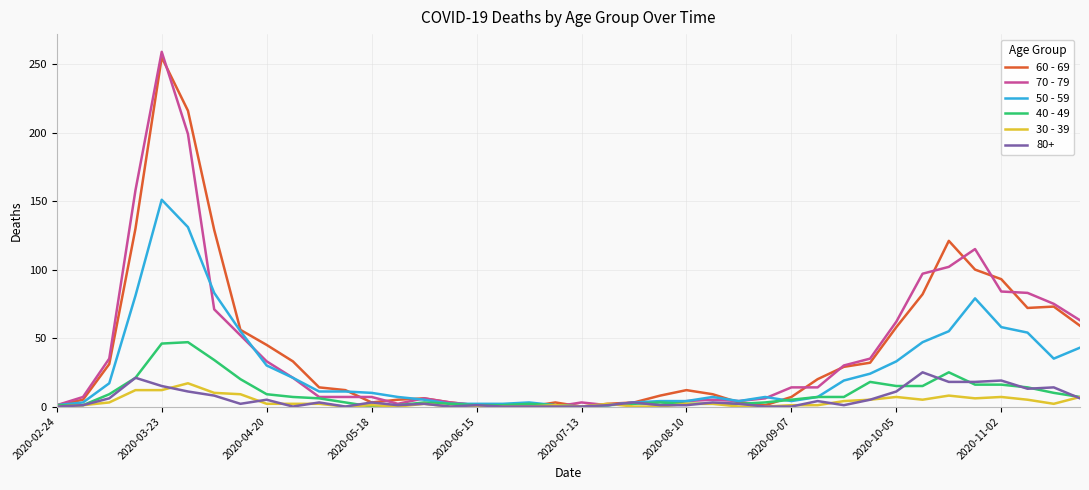

Which series has the widest spread of values?

70 - 79